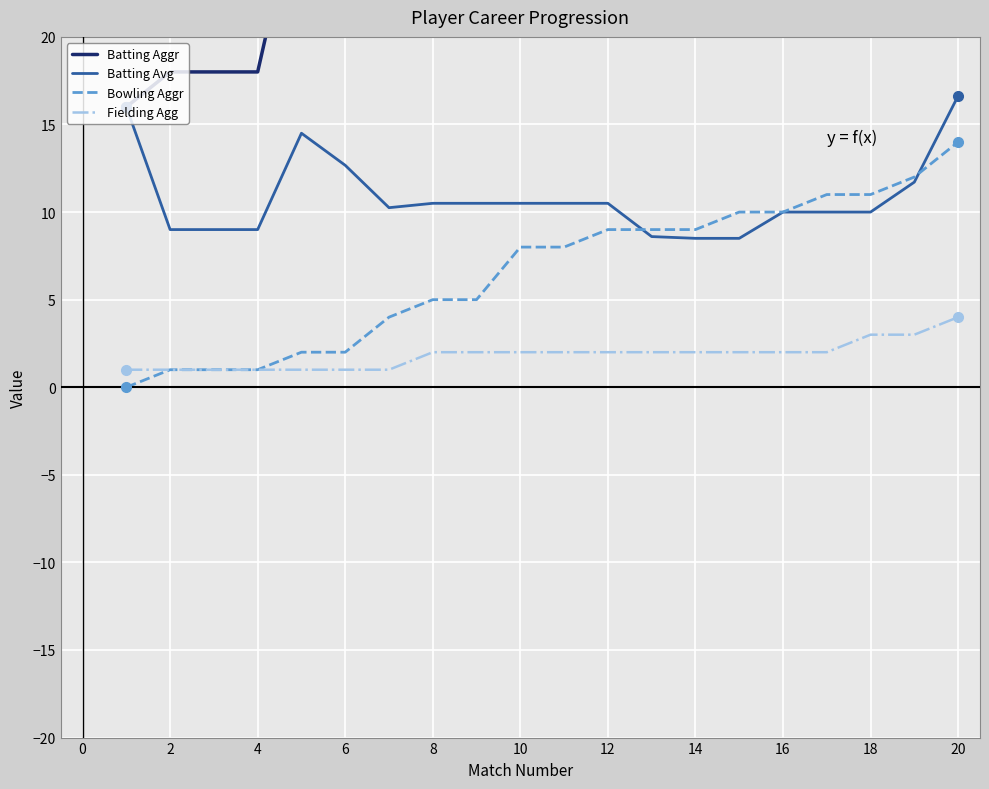

True or false: Batting Avg has a value of 9.0 at 4.

True